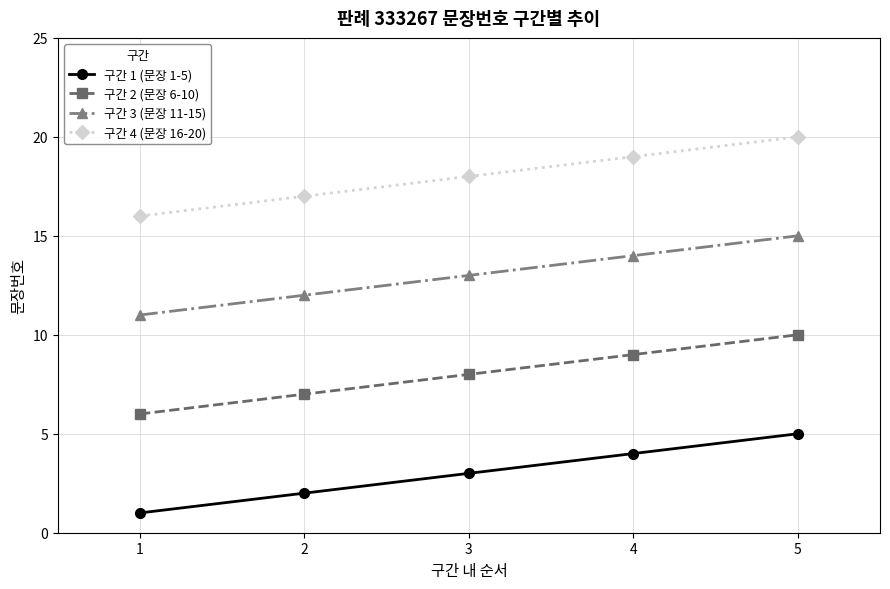

What is the smallest value displayed?

1